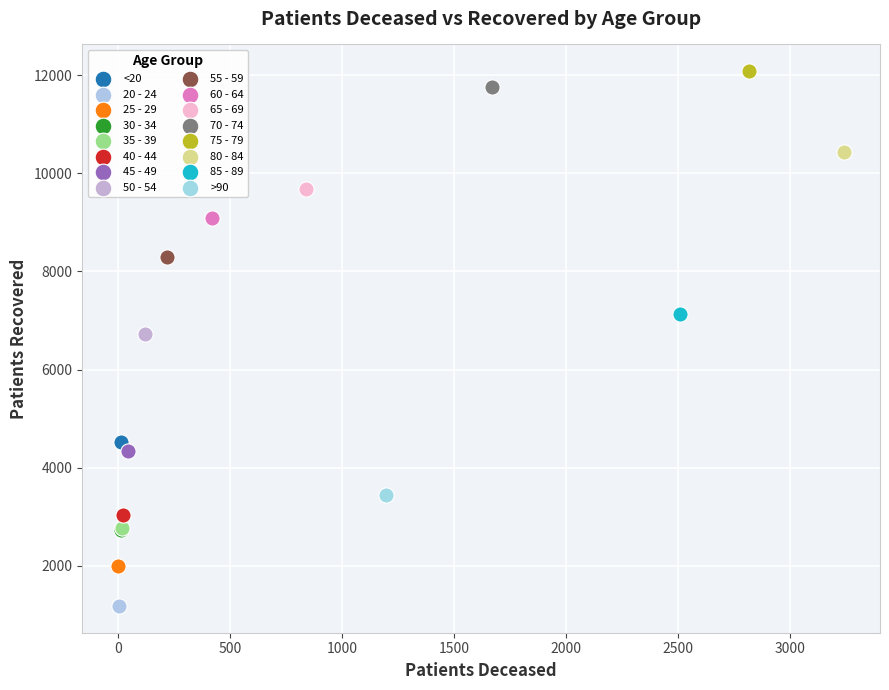

Which series contains the highest Y value?

75 - 79